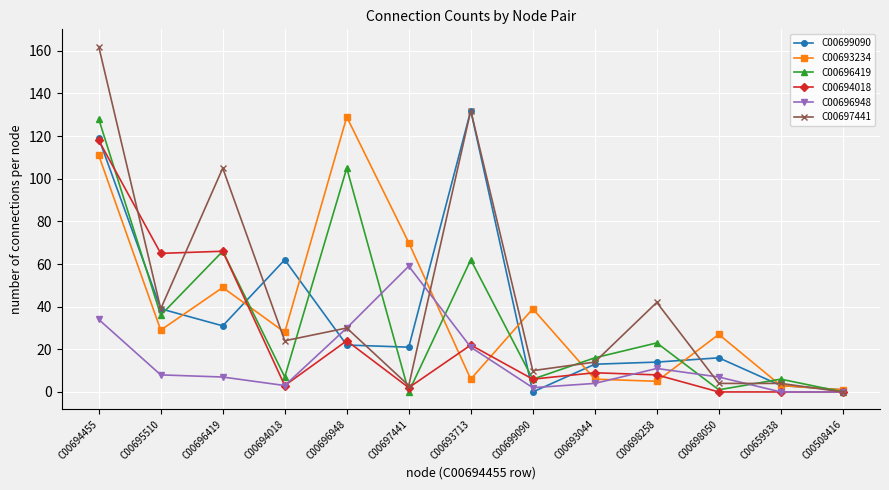

Which series has the widest spread of values?

C00697441